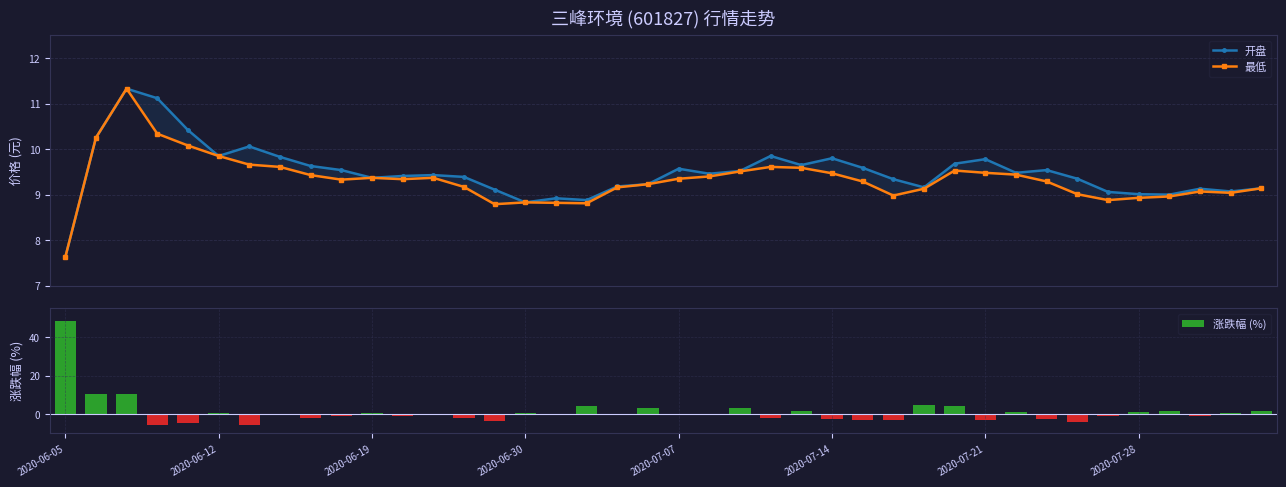

List the series in order of their peak value, highest first.

涨跌幅 (%), 开盘, 最低